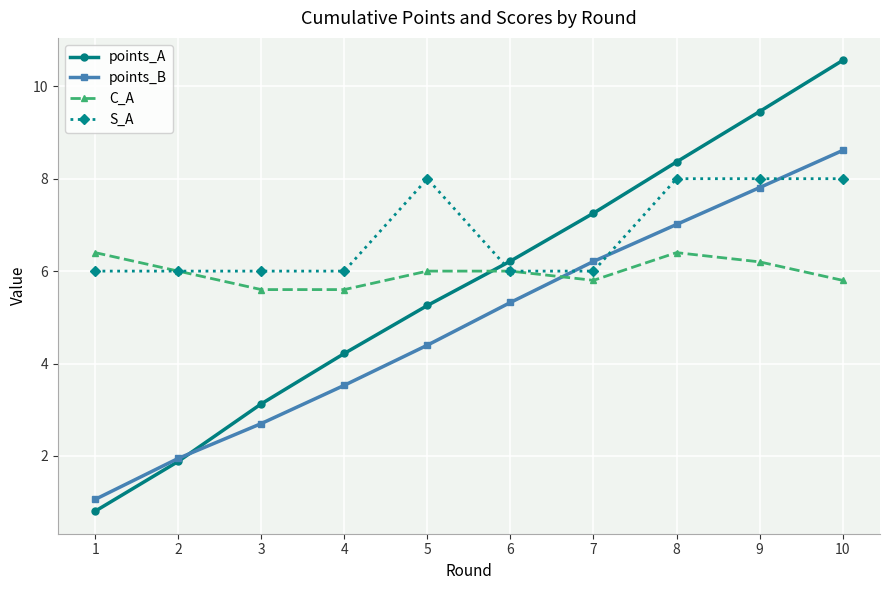

Is it true that S_A equals 6.0 at 4?

True